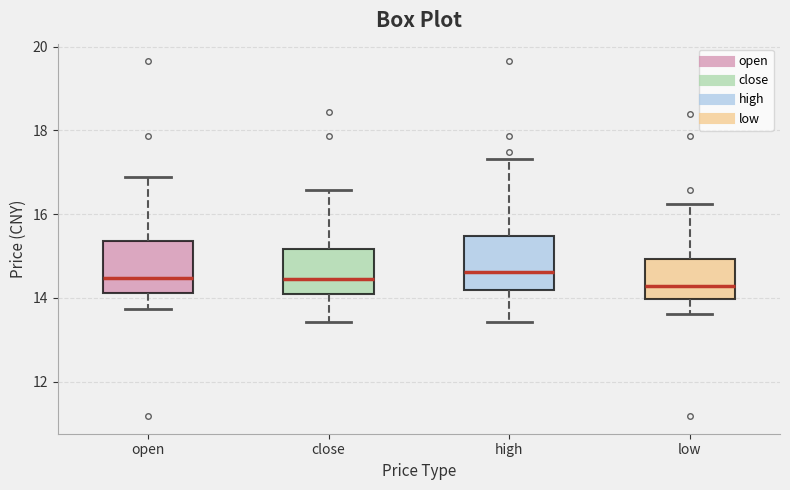

Where is the lower edge of the box for high on the y-axis? The values are not printed on the chart, so give them approximately, as read against the axis.

14.2